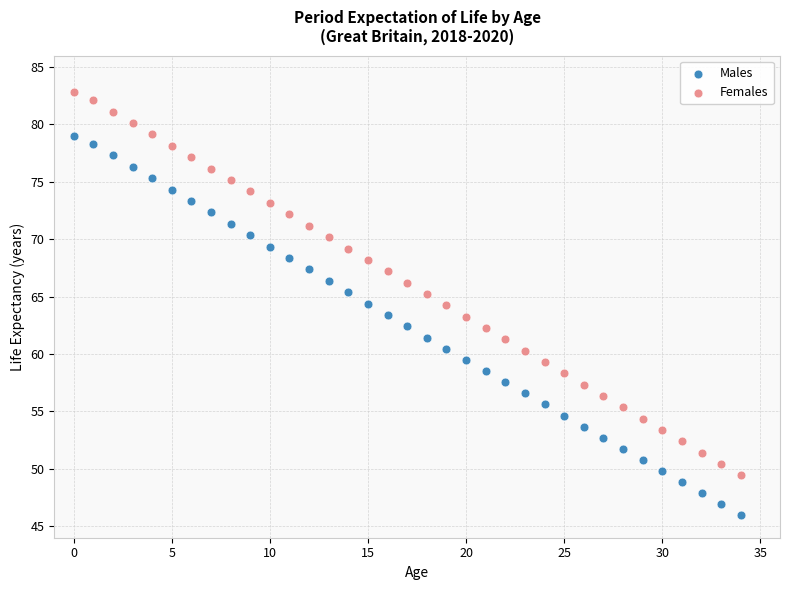

Which series has the largest Y range (max minus min)?

Females